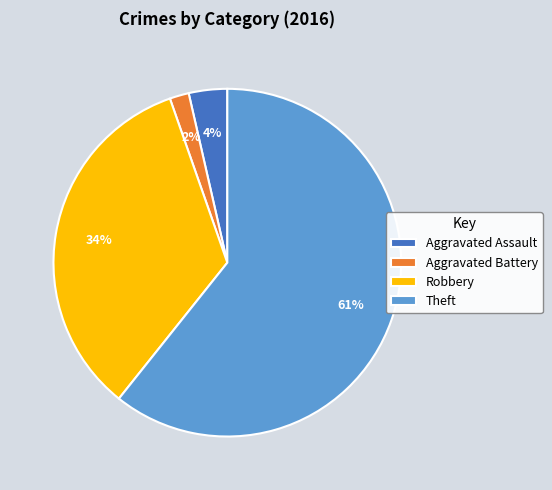

Is there any slice that represents more than half of the pie?

Yes